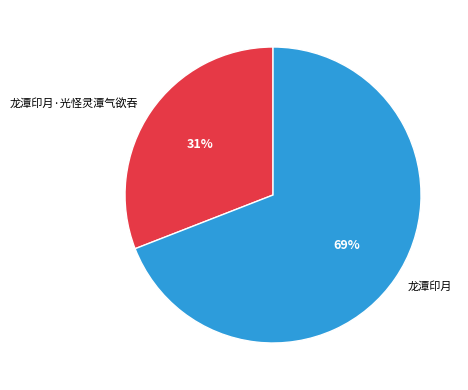

How many slices are in this pie chart?

2